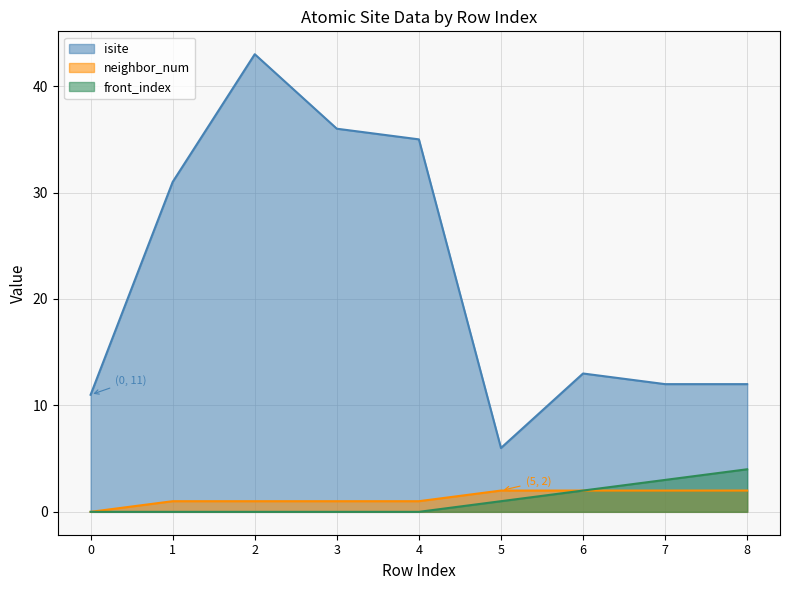

What is the sum of all neighbor_num values?

12